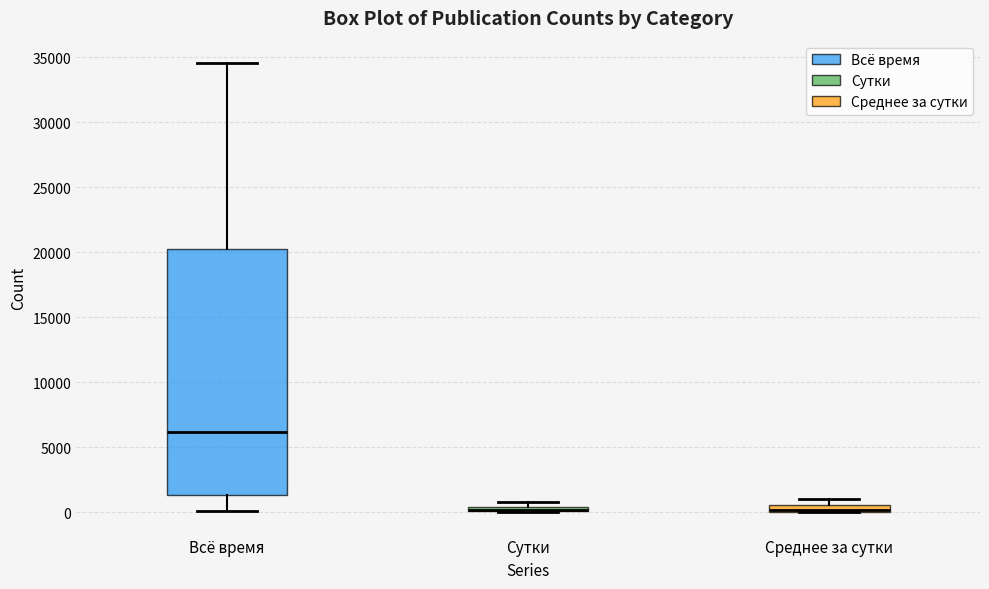

Where is the upper edge of the box for Среднее за сутки on the y-axis? The values are not printed on the chart, so give them approximately, as read against the axis.

500